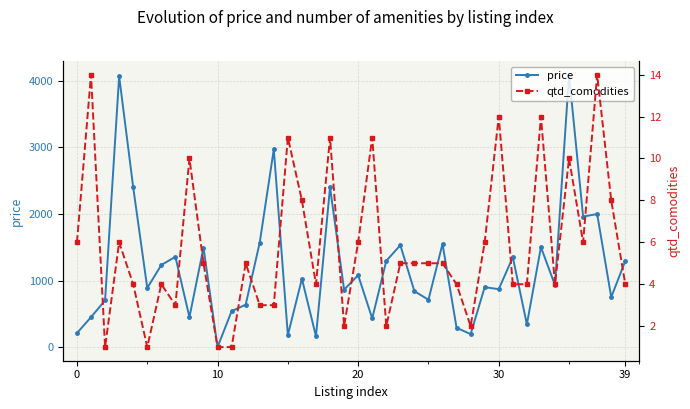

True or false: price has more than 1 interior local peaks.

True